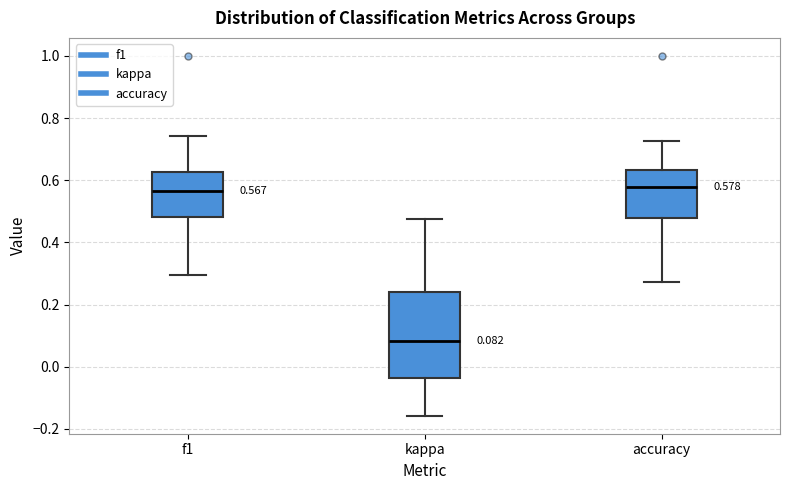

Which box is the tallest, from its lower edge to its upper edge?

kappa